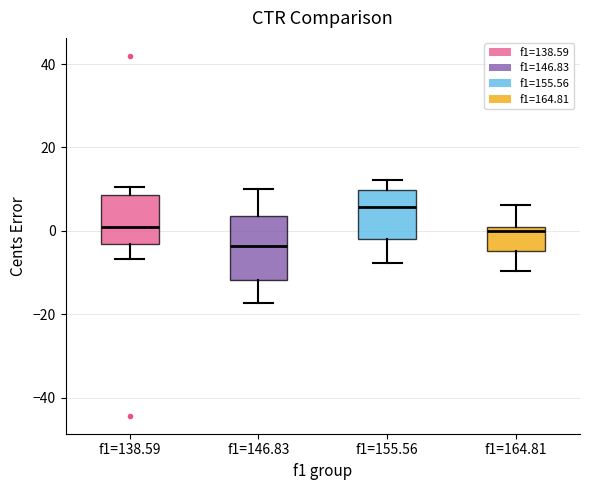

Where is the upper edge of the box for f1=164.81 on the y-axis? The values are not printed on the chart, so give them approximately, as read against the axis.

0